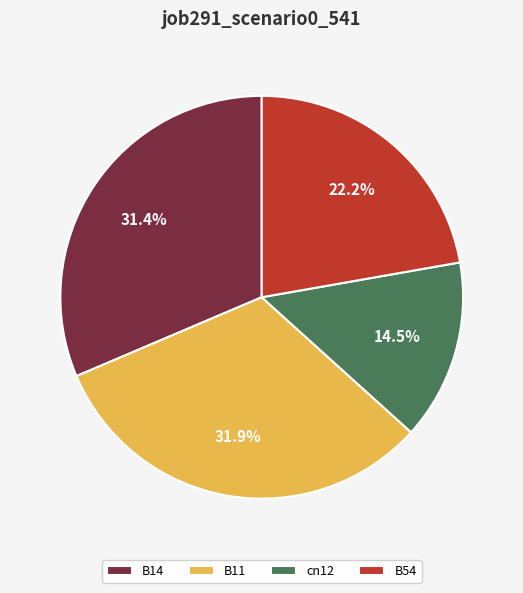

To the nearest percent, what is the average slice percentage?

25%